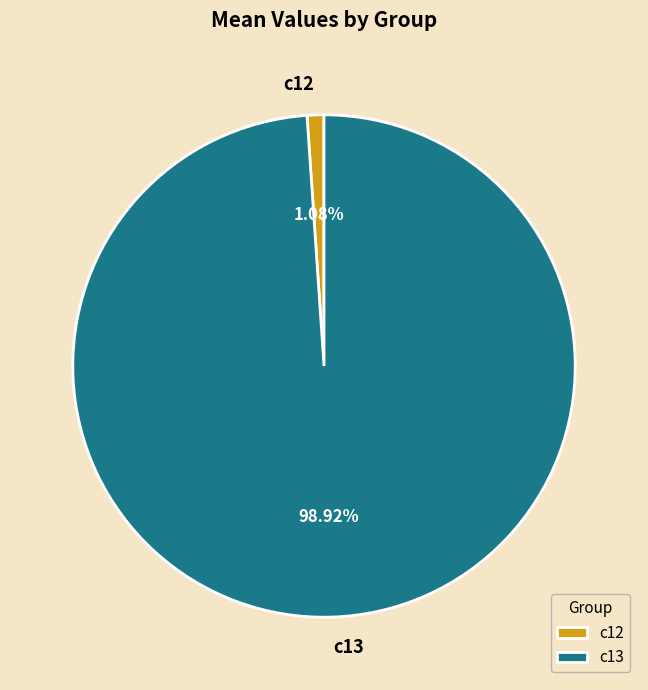

The c12 slice represents 8% of the pie. True or false?

False